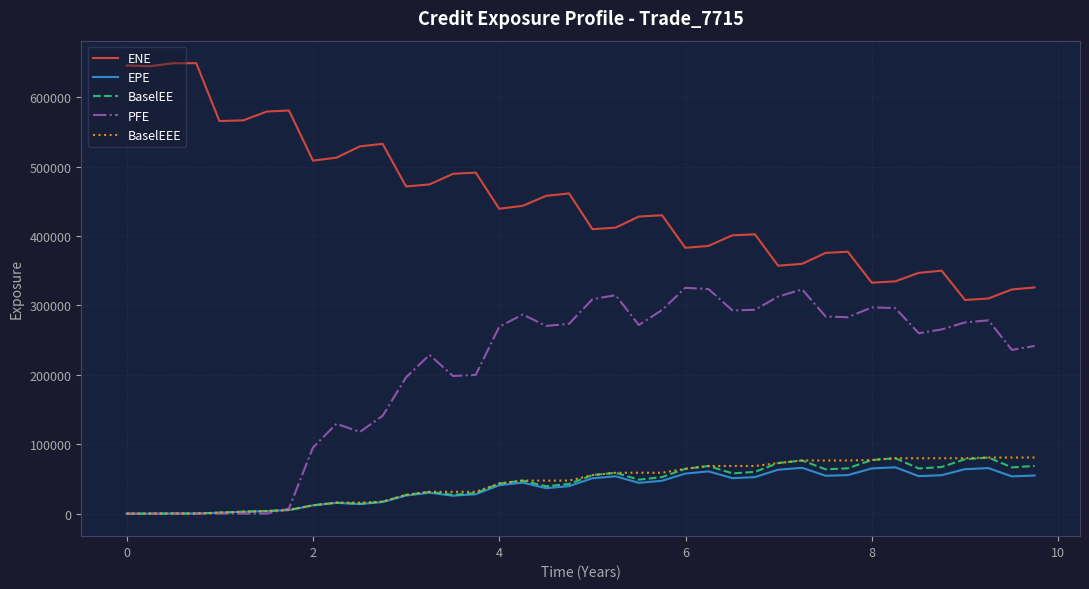

Does the chart have visible grid lines?

Yes